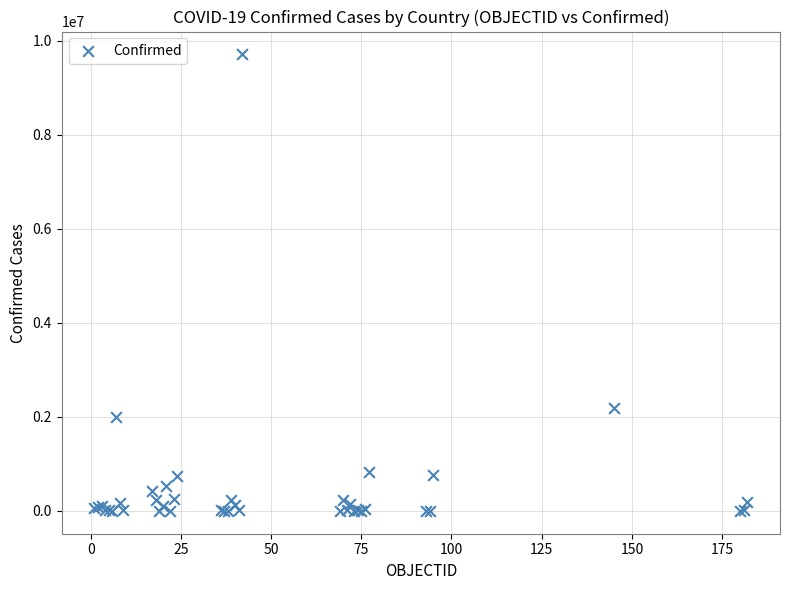

What Y value in the scatter plot is closest to 4857046?

2179641